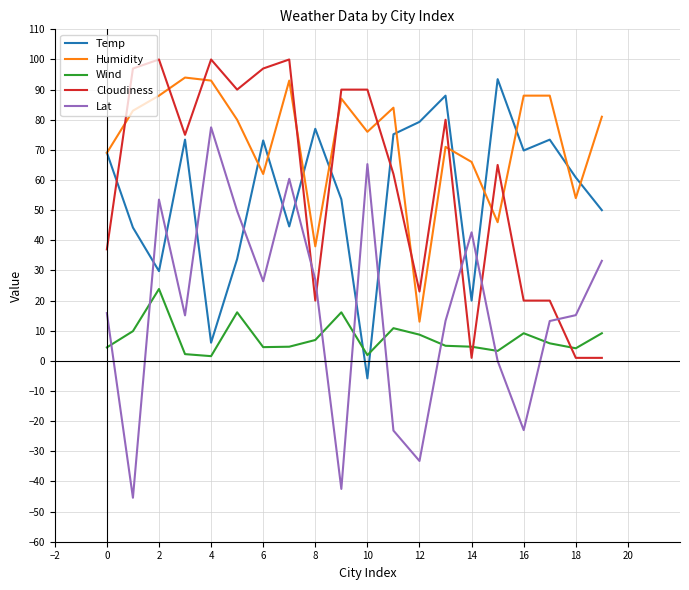

Count the number of data series in this chart.

5